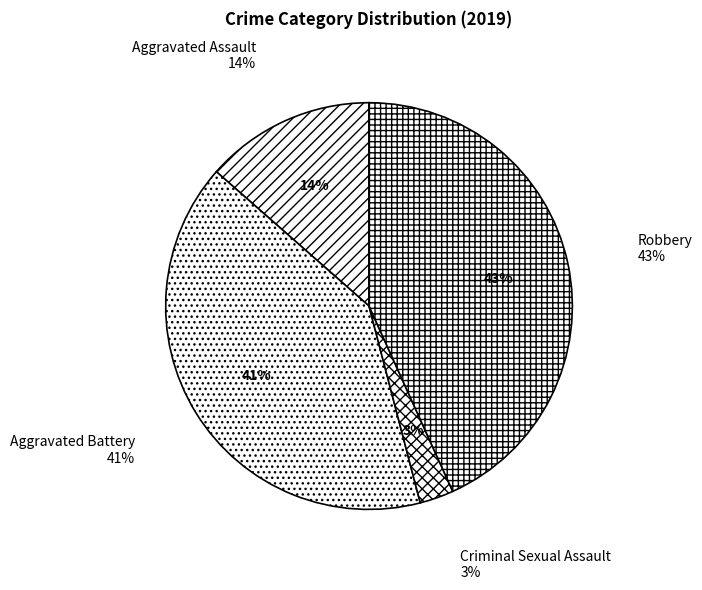

To the nearest percent, what percentage of the pie is Robbery?

43%